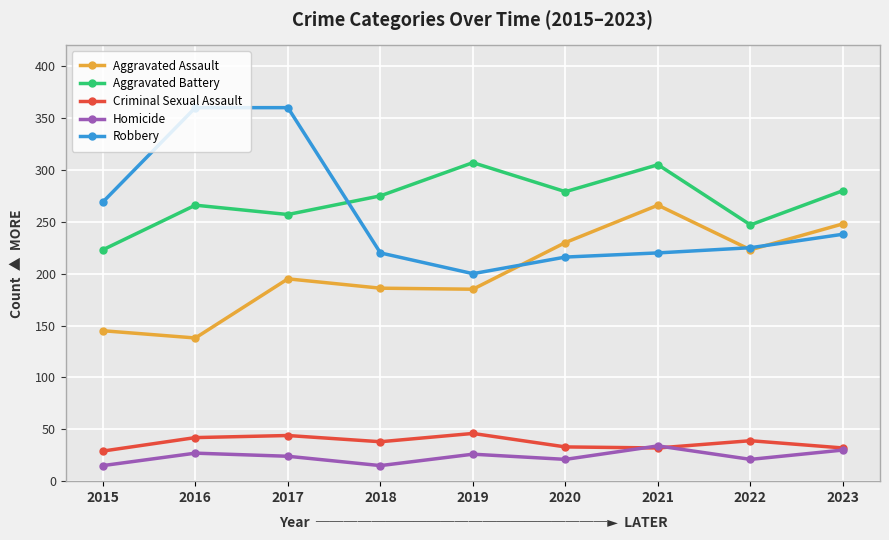

What is the value of the Robbery point at the 9th from the left?

238